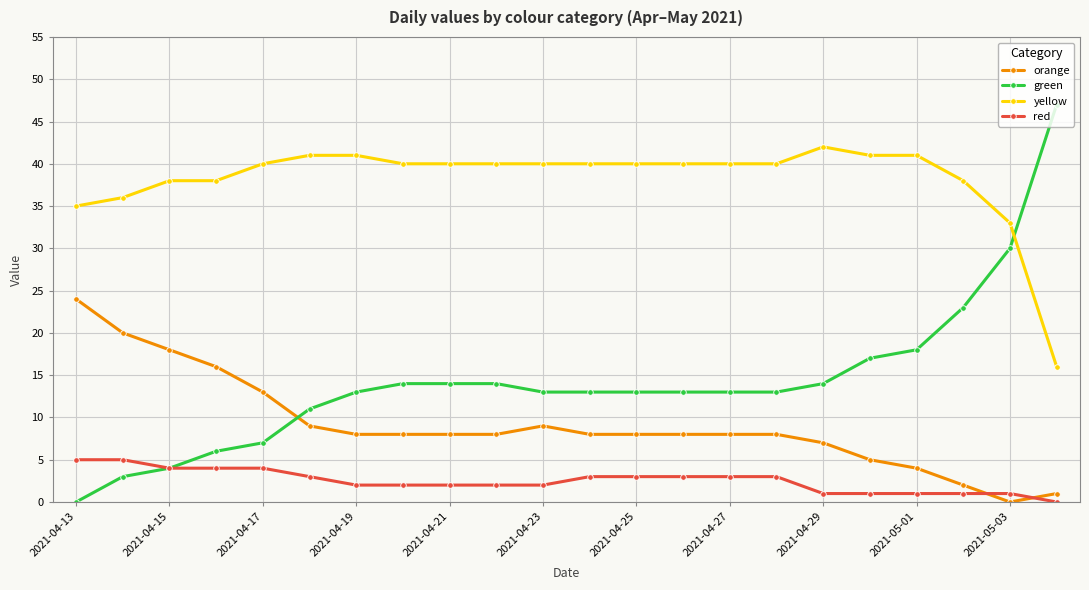

How many series are shown in this chart?

4